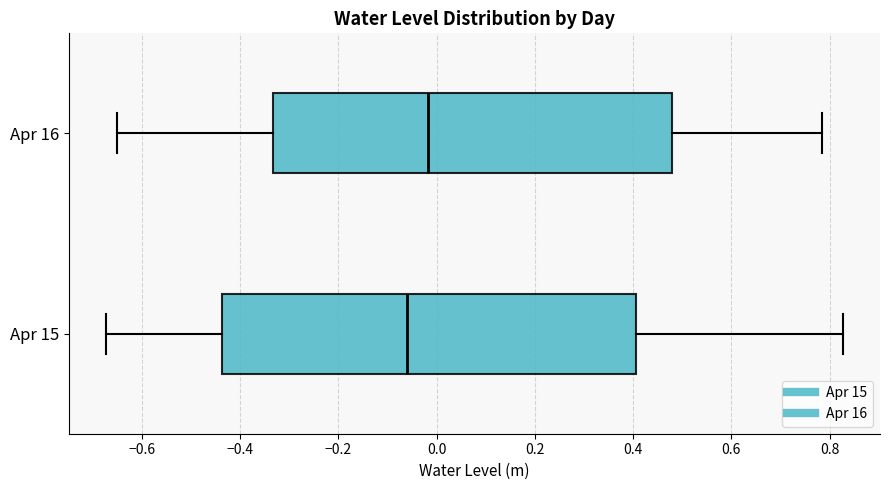

Which box has the furthest to the right median line?

Apr 16